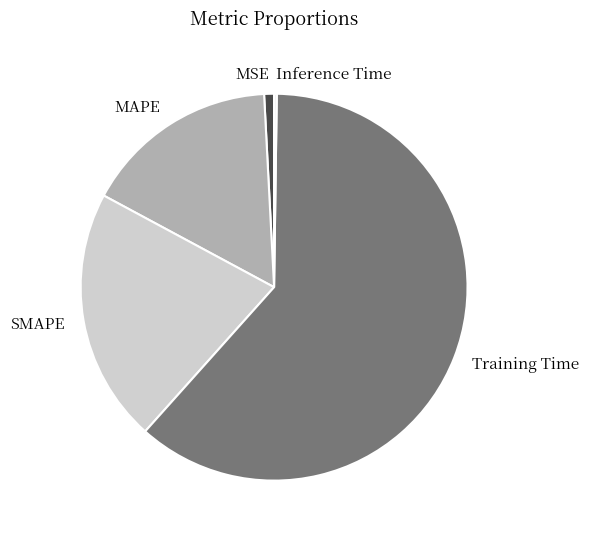

Between Training Time and MSE, which is larger?

Training Time